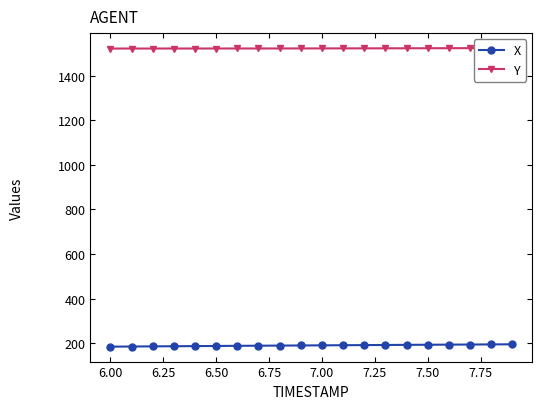

Which series has the largest total across all categories?

Y